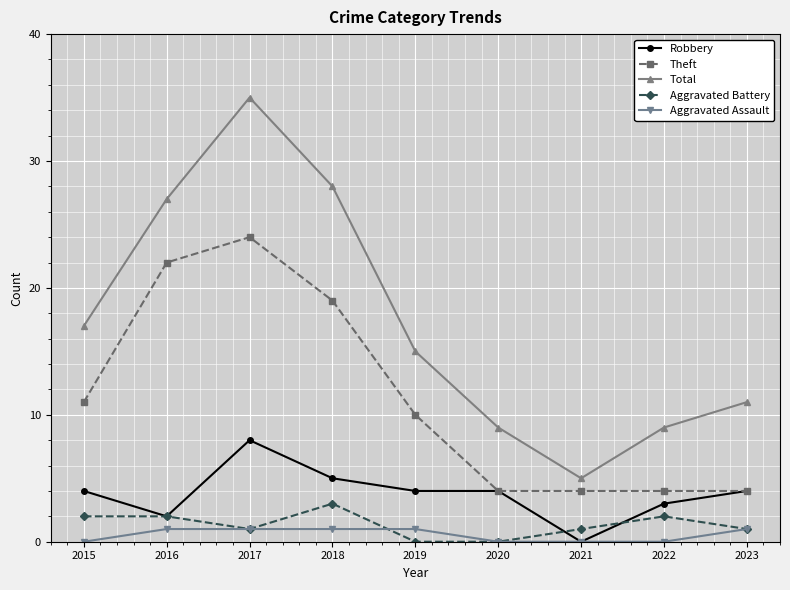

What is the average value of the Aggravated Assault series?

1